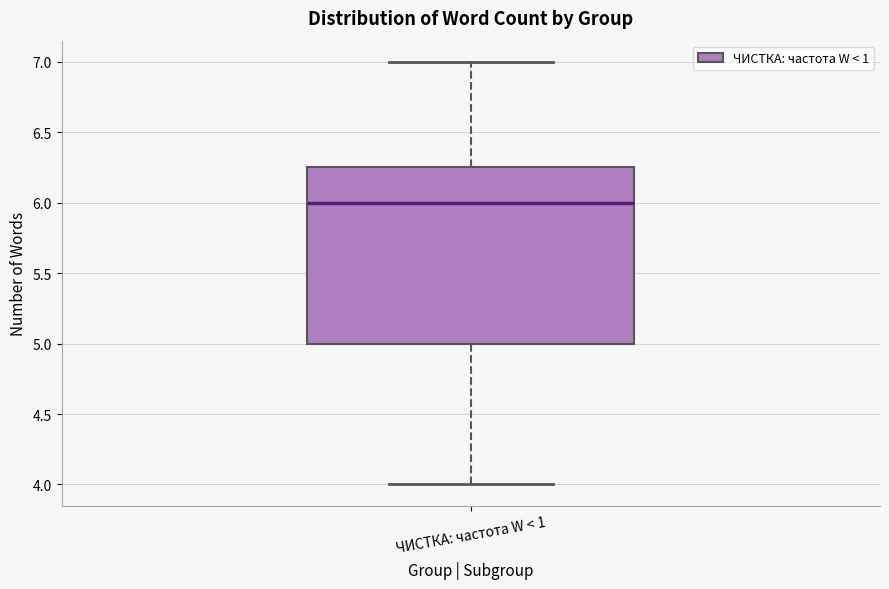

Read this box plot against the y-axis: the position of the median line, the range covered by the box, and the ends of both whiskers. The values are not printed on the chart, so give them approximately, as read against the axis.

median 6.00, box 5.00 to 6.25, whiskers 4.00 to 7.00